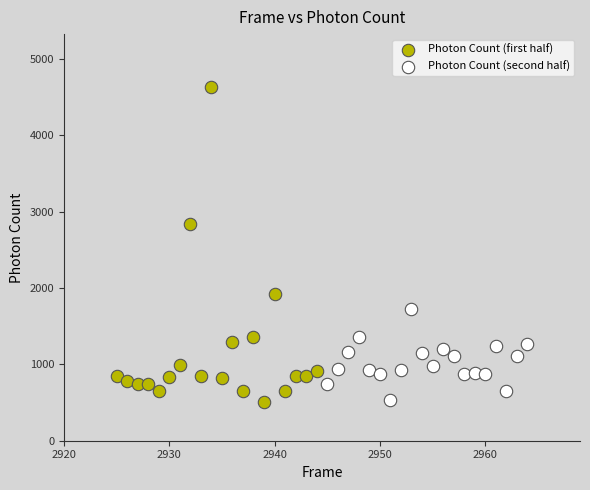

Which series contains the highest Y value?

Photon Count (first half)